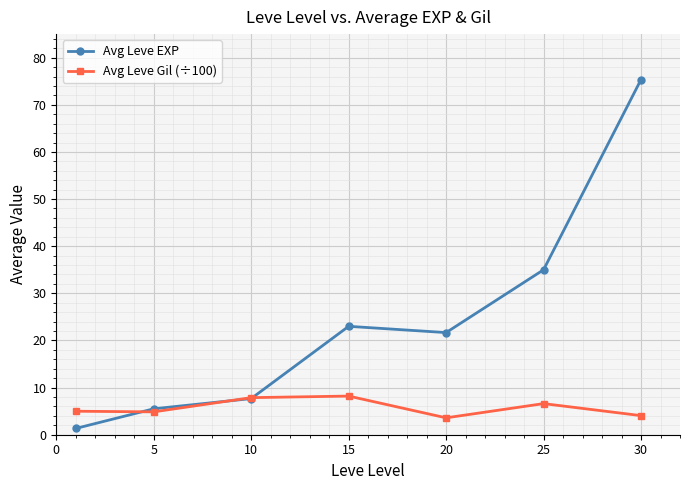

What is the value of the Avg Leve Gil (÷100) point at the 7th from the left?

4.1